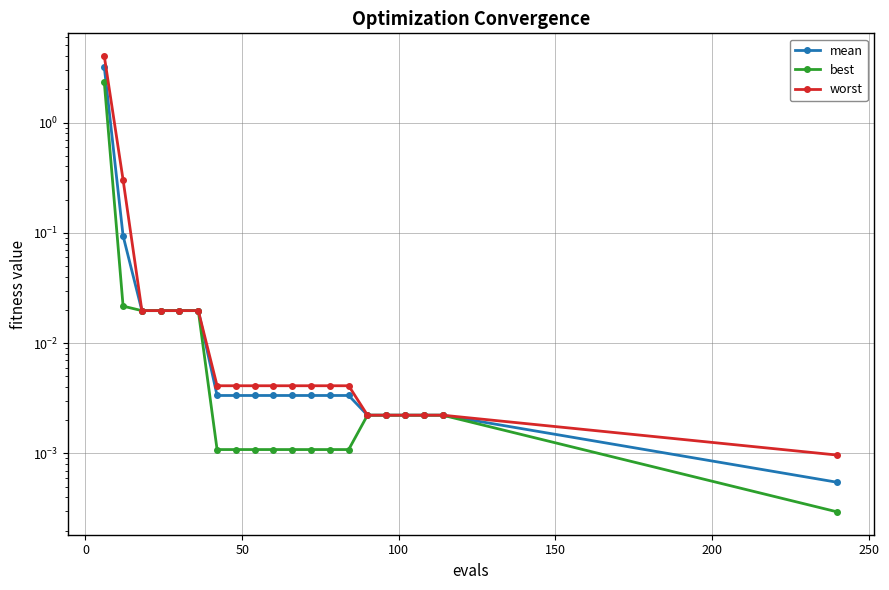

Which series has the largest range (max minus min)?

worst